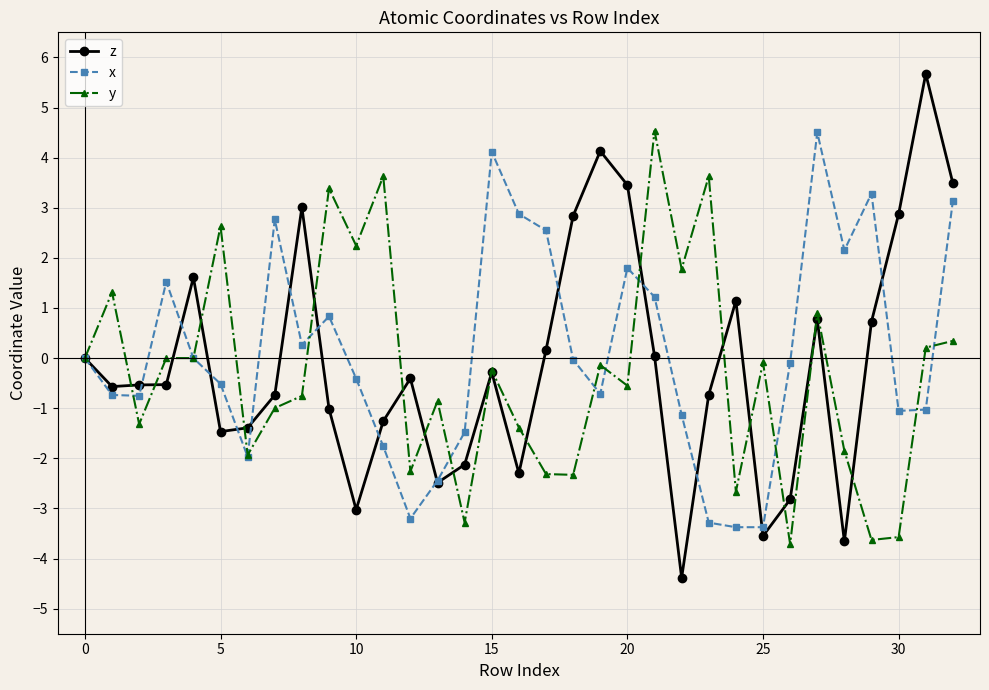

What is the greatest value displayed?

5.7